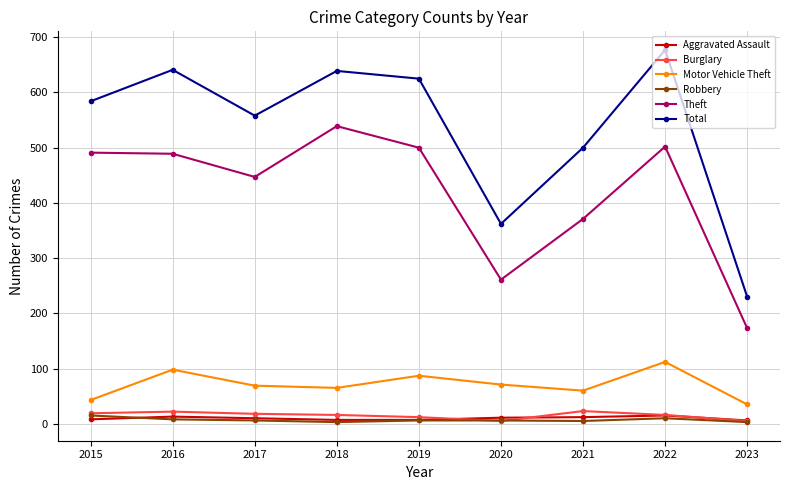

At how many categories does at least one series exceed 236?

8